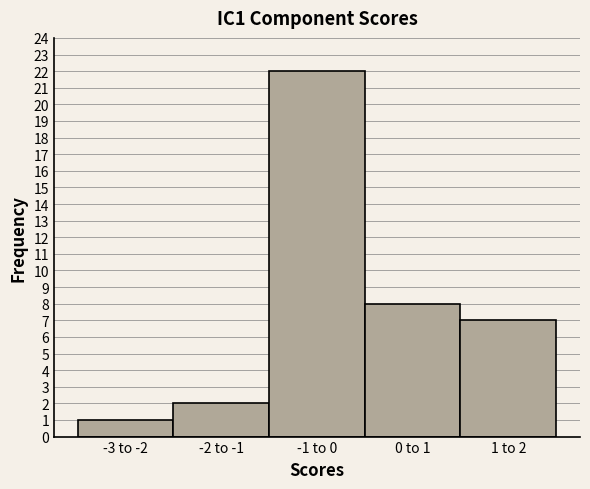

Reading right to left, what are all the values shown in this chart?

7	8	22	2	1